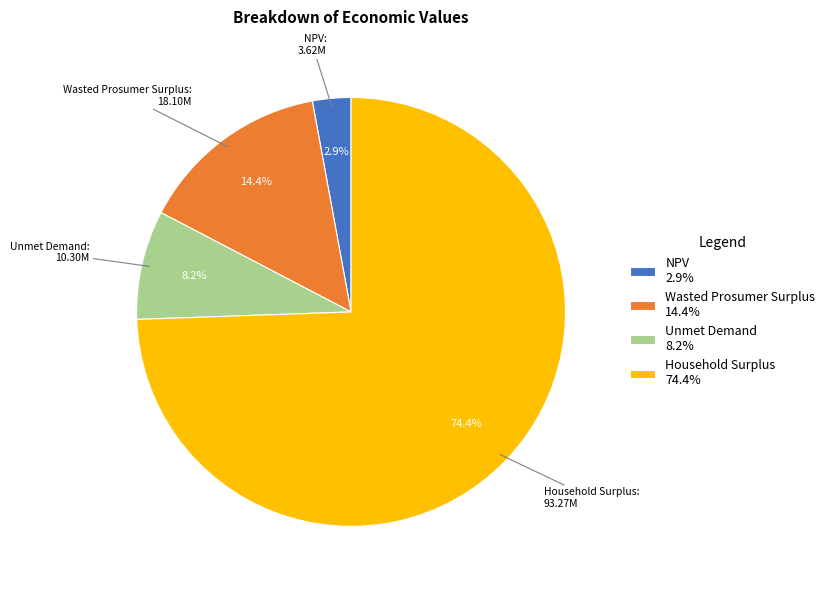

Is the sum of Wasted Prosumer Surplus and NPV greater than half?

No